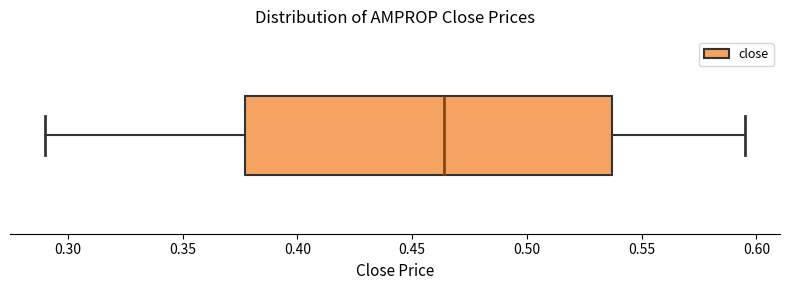

Where is the right edge of the box on the x-axis? The values are not printed on the chart, so give them approximately, as read against the axis.

0.535